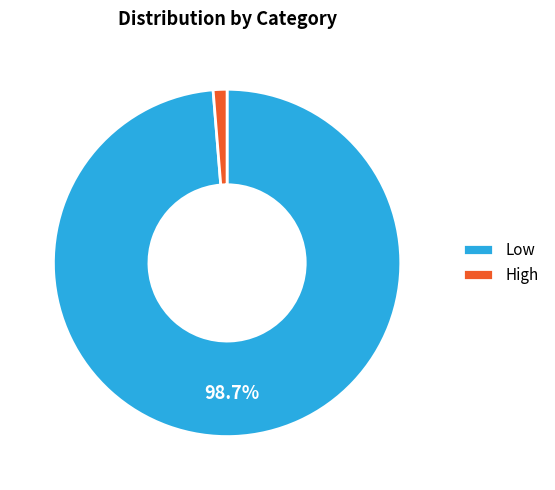

Which has a higher value, High or Low?

Low